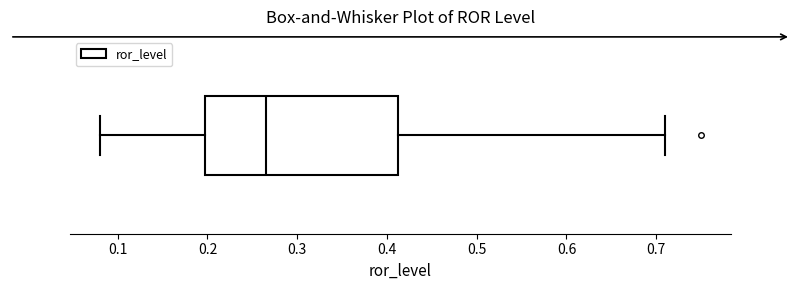

Where is the right edge of the box on the x-axis? The values are not printed on the chart, so give them approximately, as read against the axis.

0.41